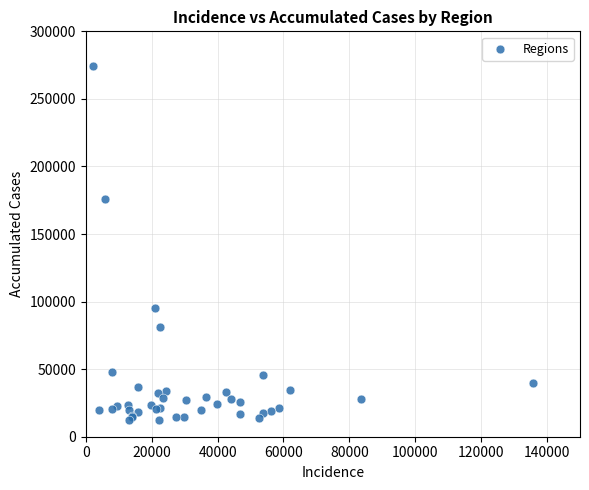

What Y value in the scatter plot is closest to 143375?

175646